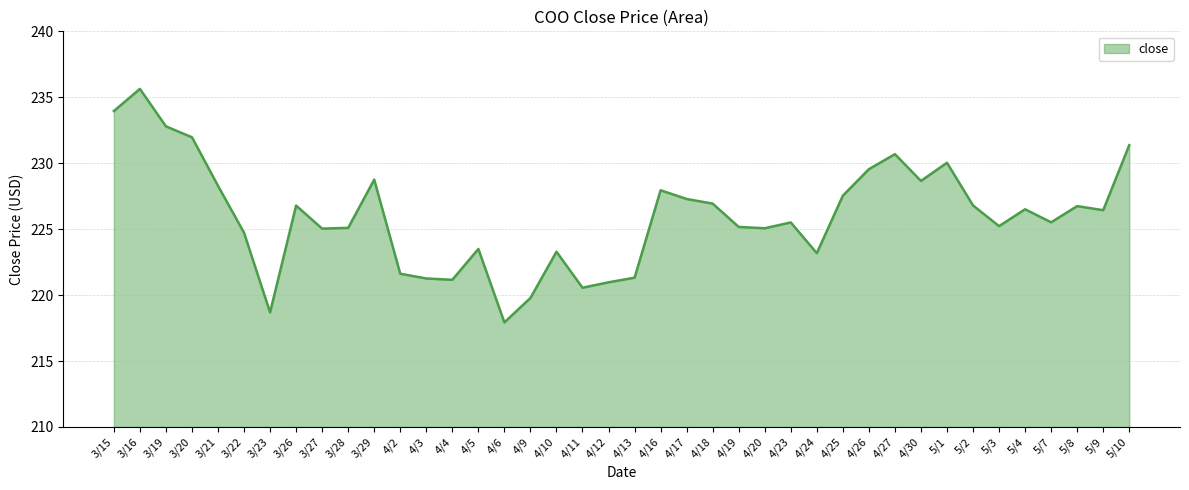

What is the average value?

226.0